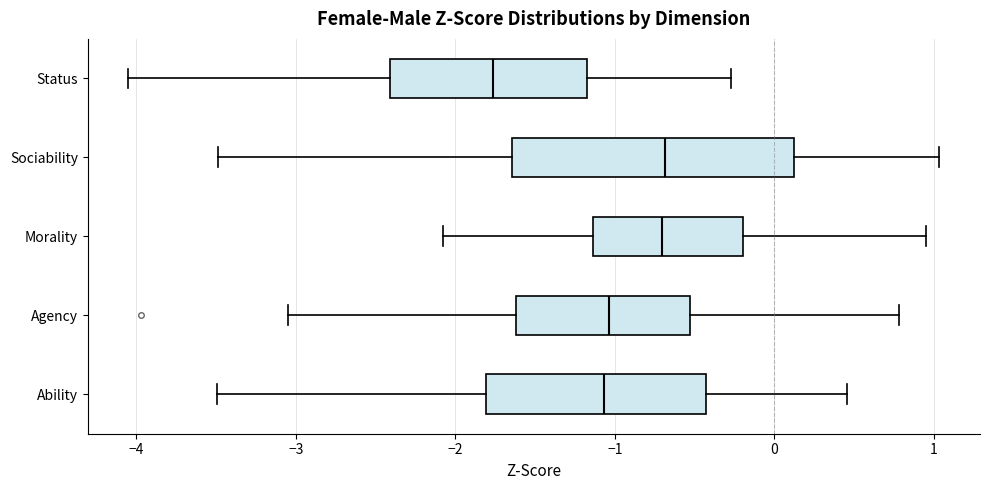

Comparing the boxes themselves (not the whiskers), which one is the widest?

Sociability